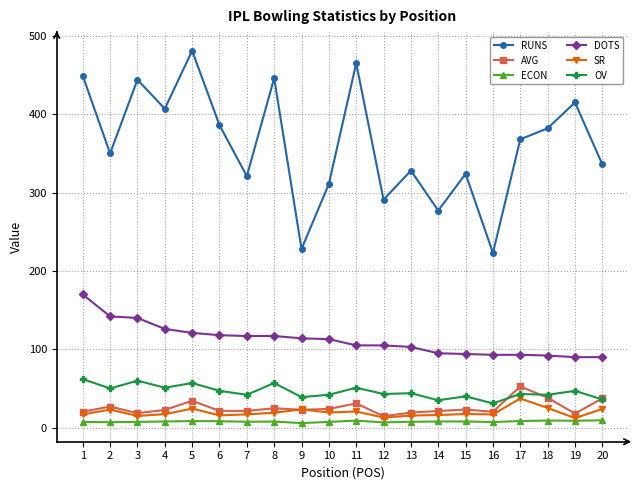

Which series changed the most between 2 and 16?

RUNS